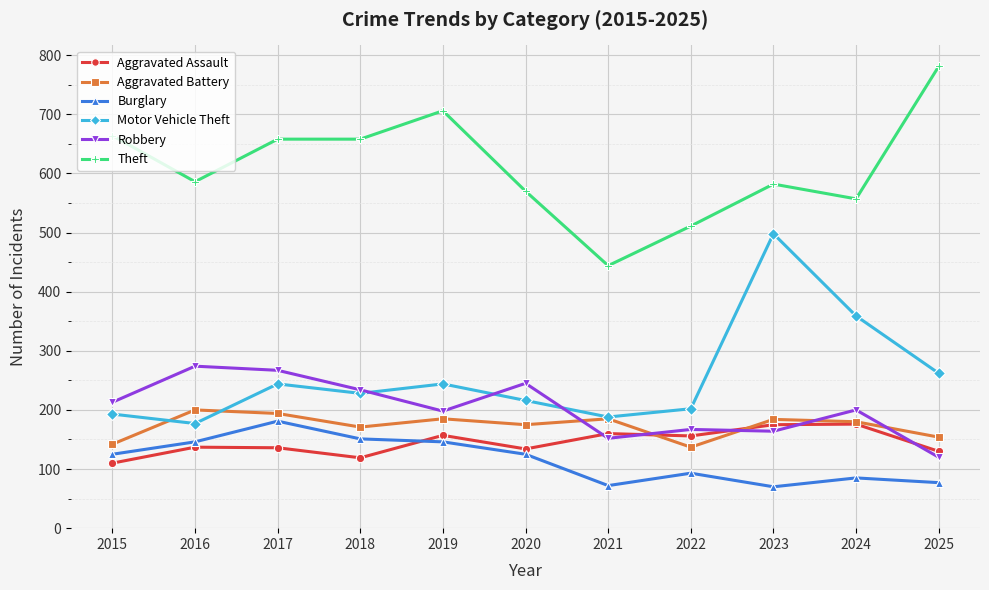

True or false: Robbery has a value of 213 at 2015.

True